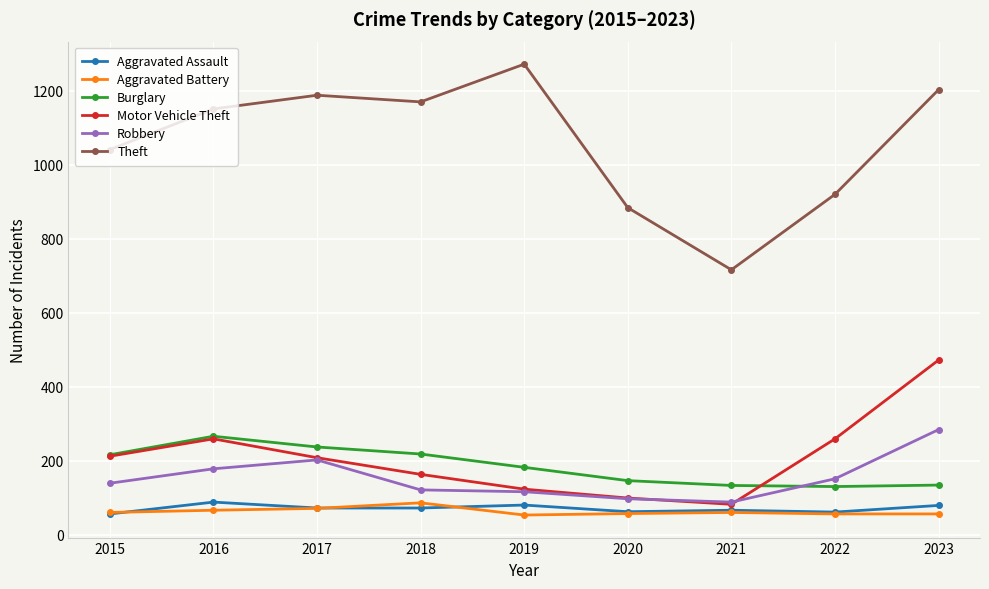

What is the maximum value shown in the chart?

1272